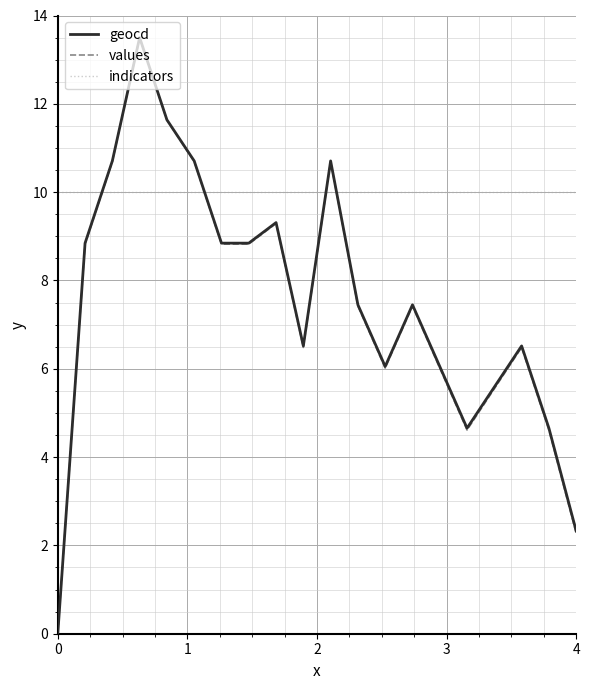

How many categories are shown in the chart?

20